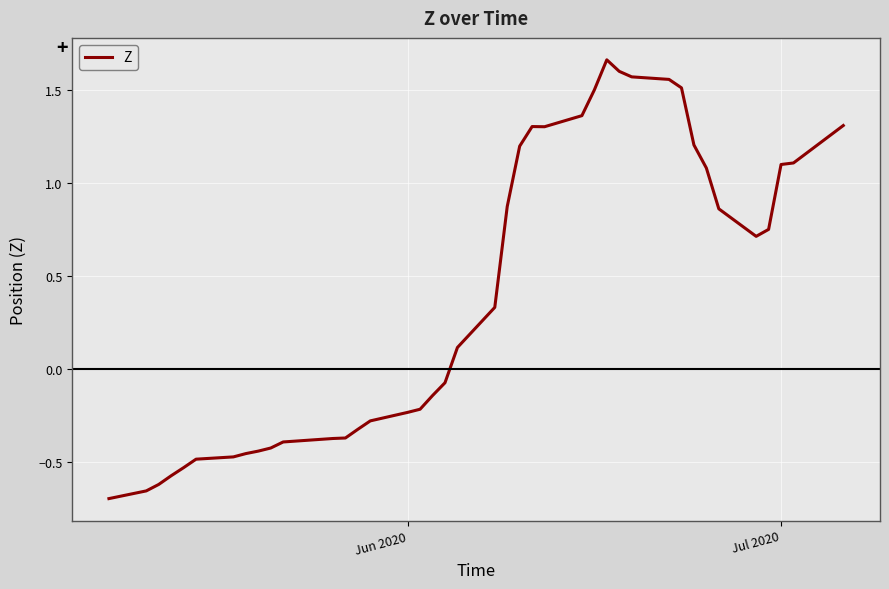

What is the difference between the maximum and minimum values?

2.4